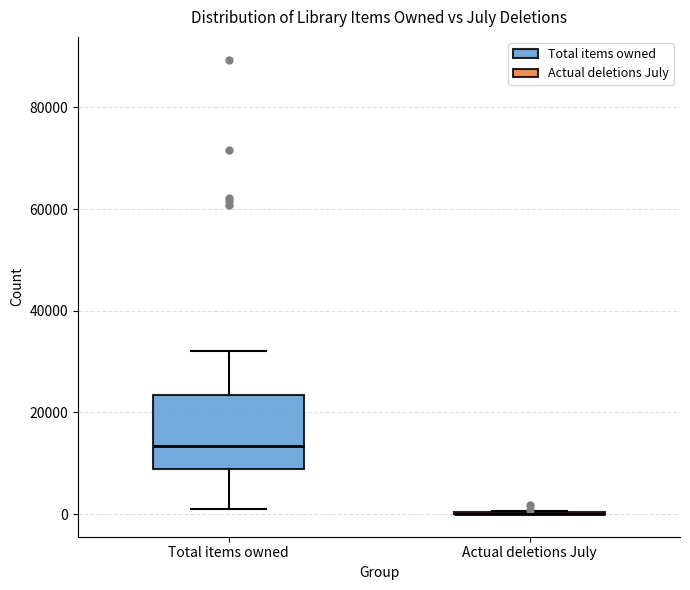

Reading left to right, transcribe this box plot: for each box, give where its median line is, the range the box spans, and where its two whiskers end, as read against the y-axis. The values are not printed on the chart, so give them approximately, as read against the axis.

Total items owned: median 14000, box 8000 to 24000, whiskers 0 to 32000
Actual deletions July: box collapsed to a line at 0, whiskers 0 to 0